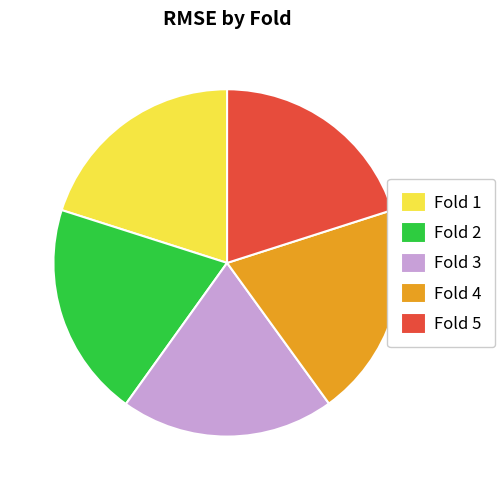

Do Fold 4 and Fold 1 together represent more than half of the pie?

No